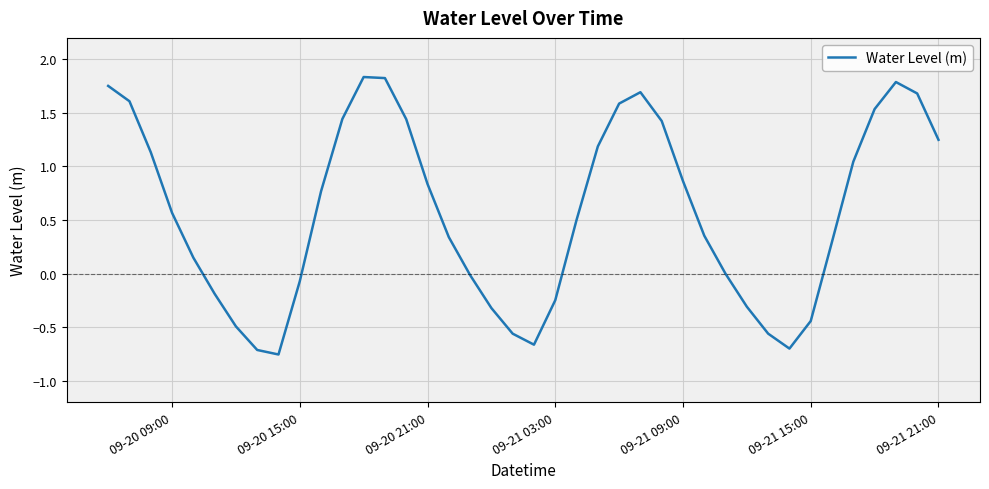

How many interior local peaks (higher than both neighbors) does the data have?

3